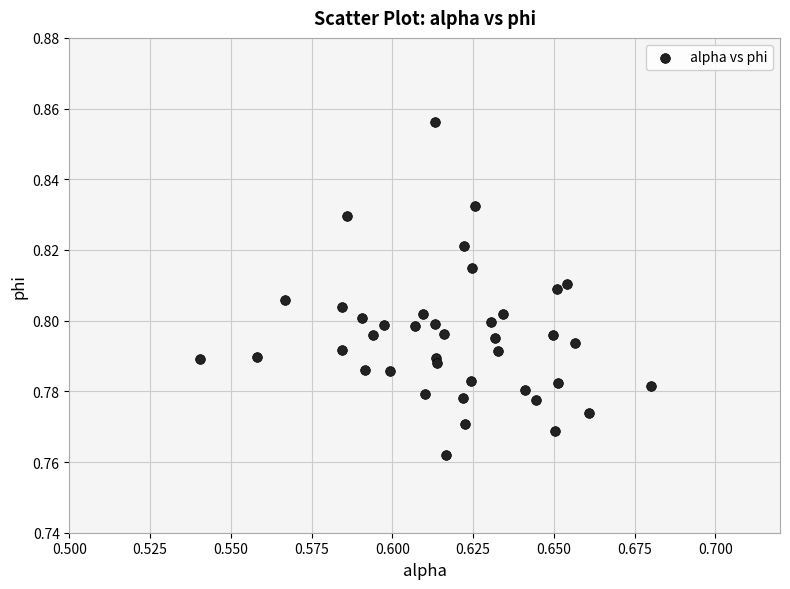

Count the number of points in this scatter plot.

40